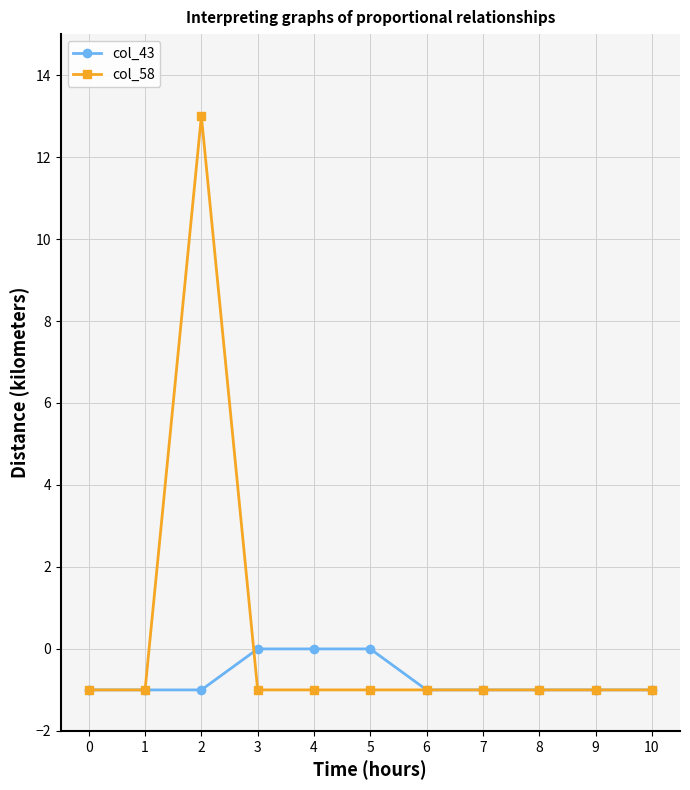

Reading left to right, what are all the values shown in this chart?

col_43: 0=-1	1=-1	2=-1	3=0	4=0	5=0	6=-1	7=-1	8=-1	9=-1	10=-1
col_58: 0=-1	1=-1	2=13	3=-1	4=-1	5=-1	6=-1	7=-1	8=-1	9=-1	10=-1